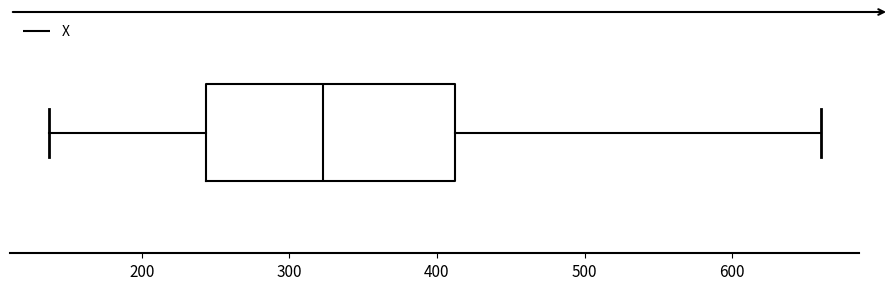

Where does the left whisker of the box end on the x-axis? The values are not printed on the chart, so give them approximately, as read against the axis.

140